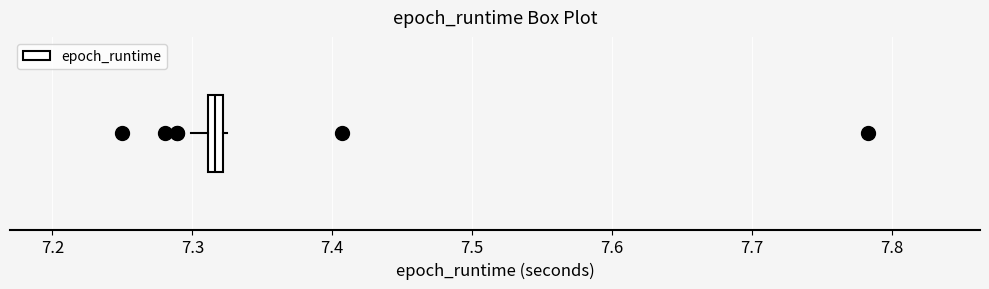

Where is the right edge of the box on the x-axis? The values are not printed on the chart, so give them approximately, as read against the axis.

7.32